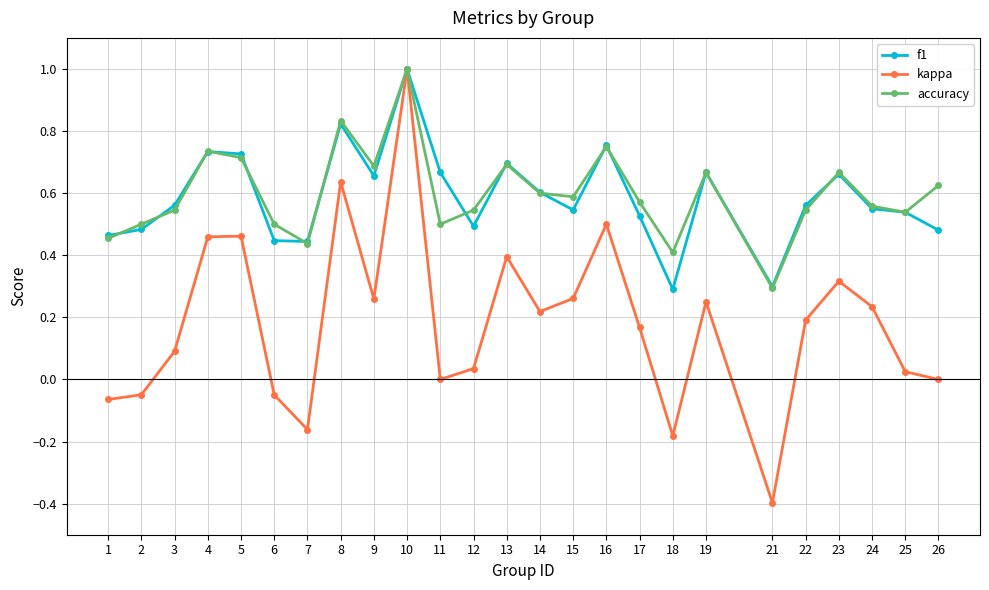

At which category does kappa reach its first local valley?

7